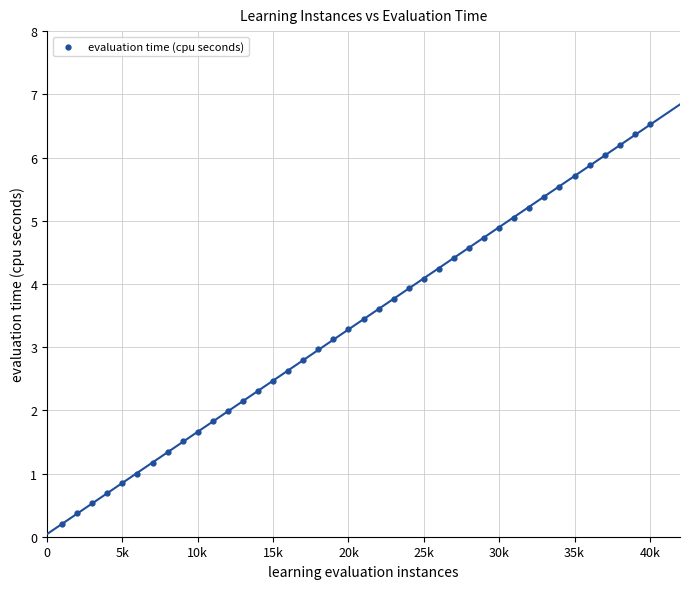

What is the range of Y values (max minus min)?

6.3